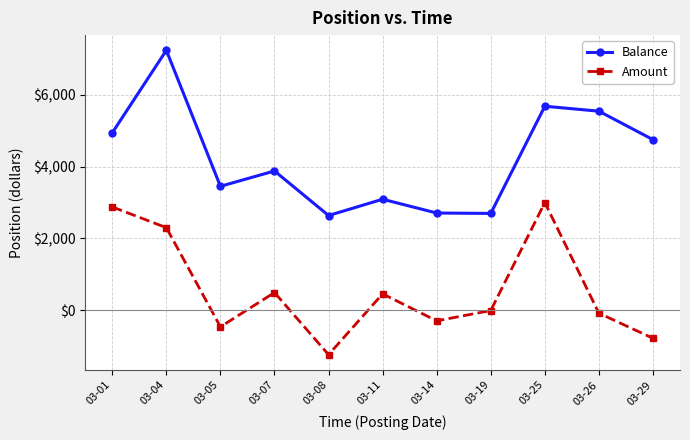

Rank the series by their maximum value, from lowest to highest.

Amount, Balance